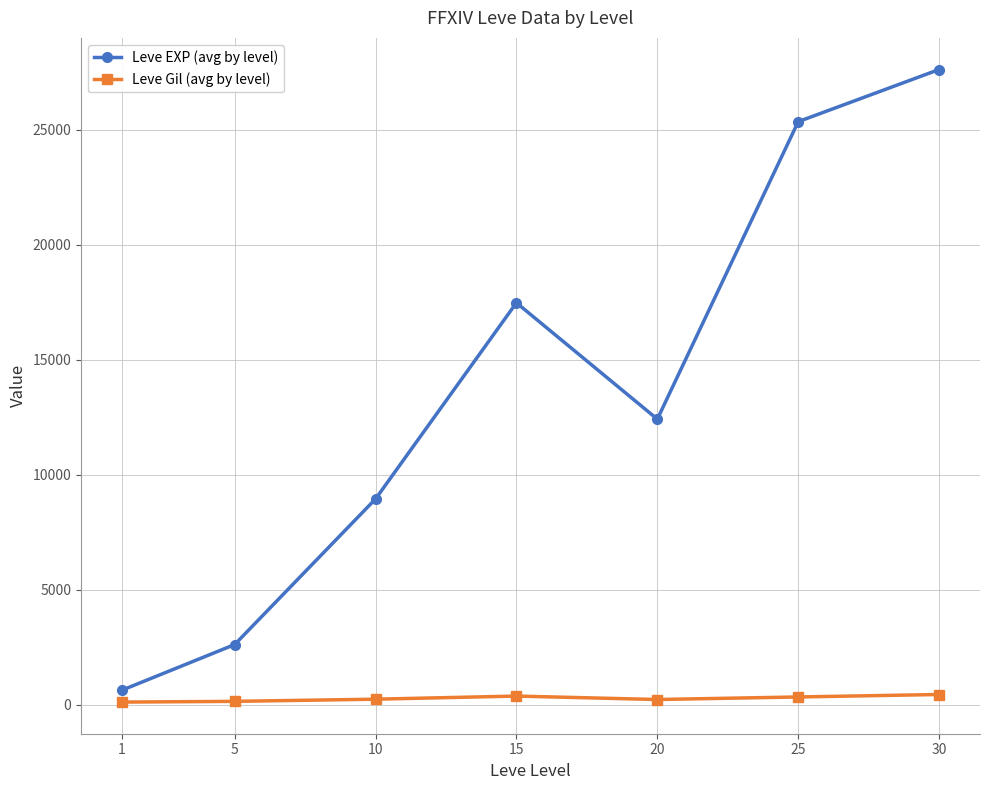

The value of Leve EXP (avg by level) at 5 is 2613. True or false?

True